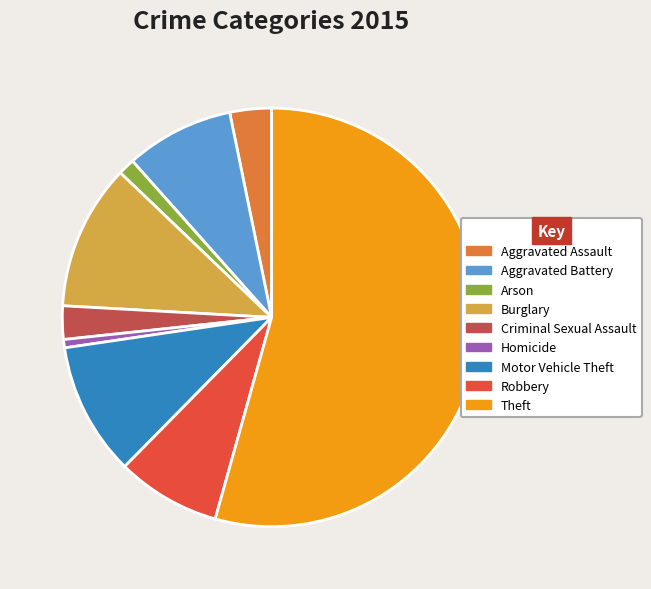

True or false: Burglary accounts for 11% of the total.

True